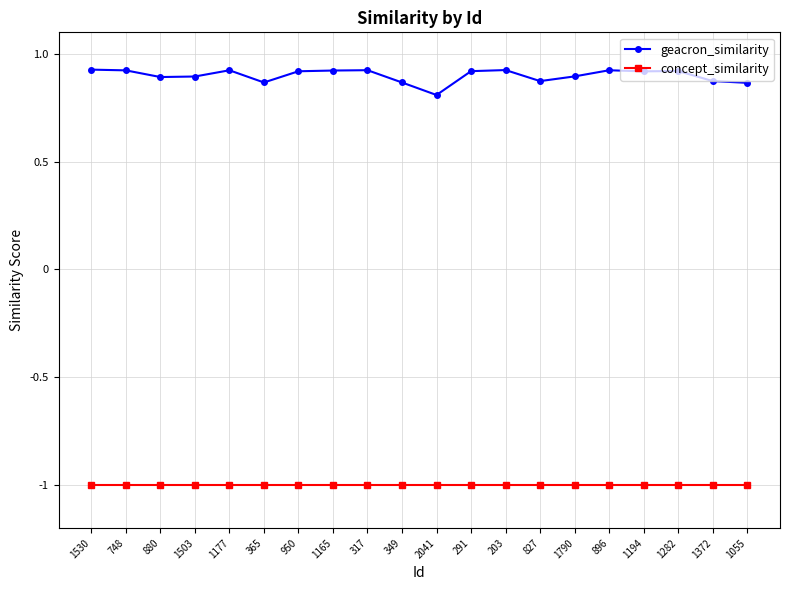

What is the label of the 11th point from the right?

349